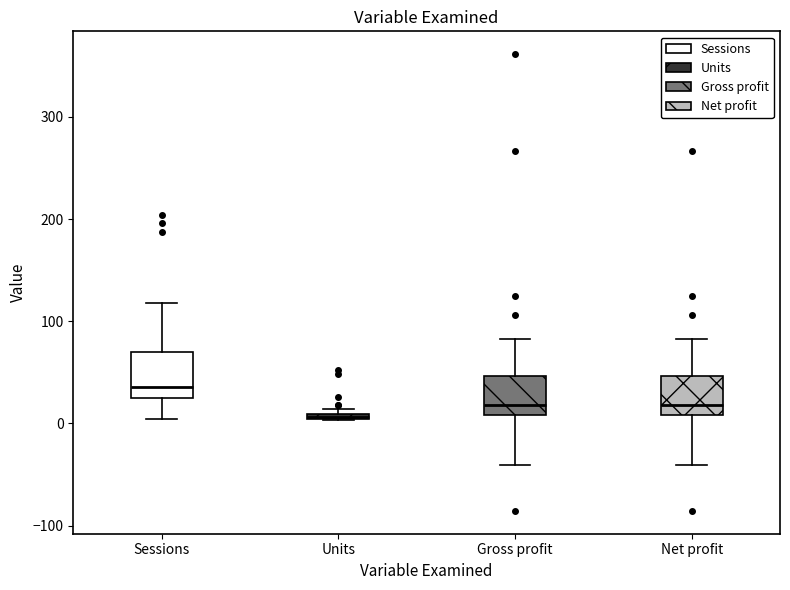

Where does the median line of the box for Sessions sit on the y-axis? The values are not printed on the chart, so give them approximately, as read against the axis.

40